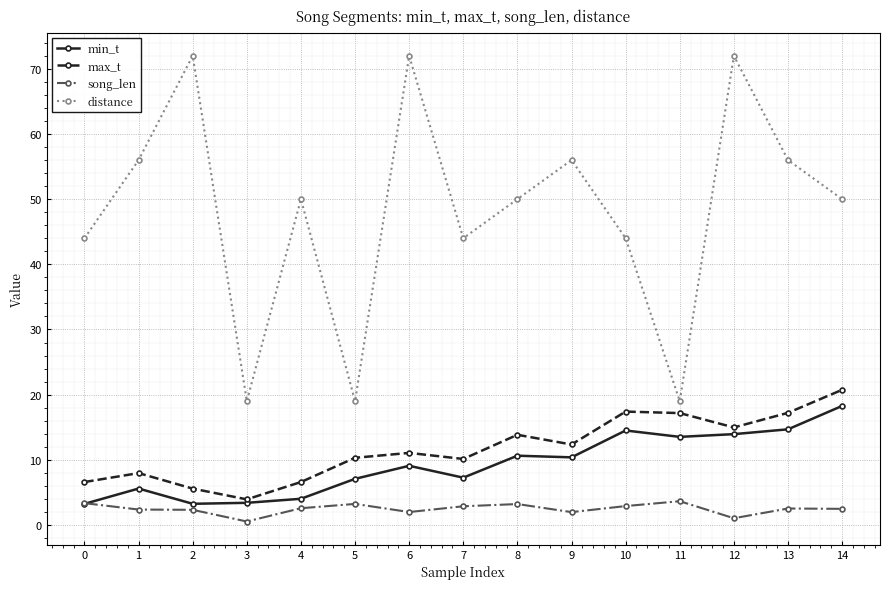

What are all the series names shown in the legend?

min_t, max_t, song_len, distance